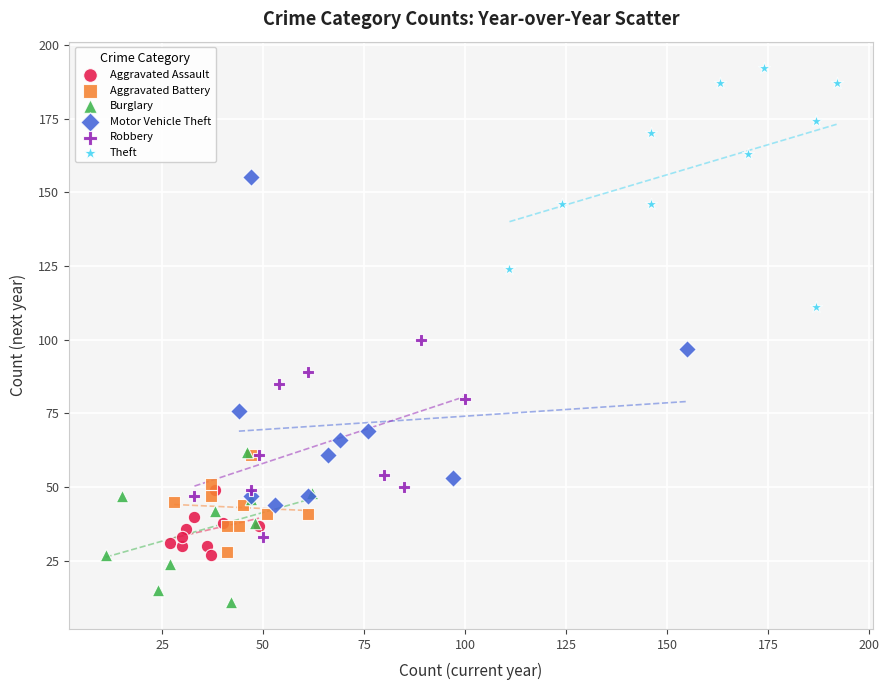

Which series reaches the maximum Y coordinate?

Theft